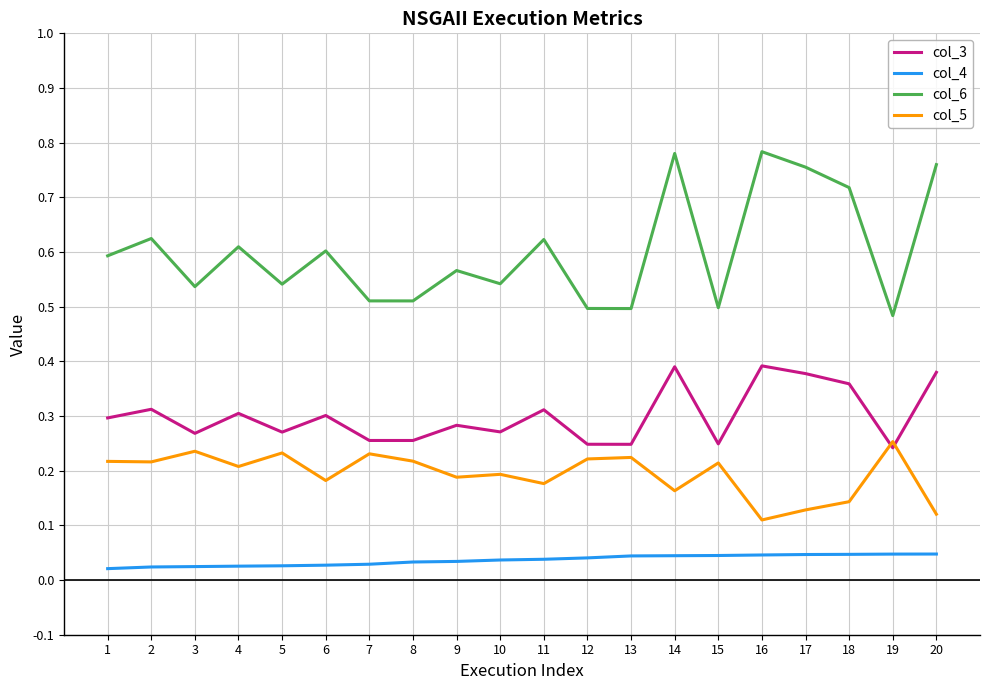

True or false: col_5 and col_4 intersect in this chart.

False